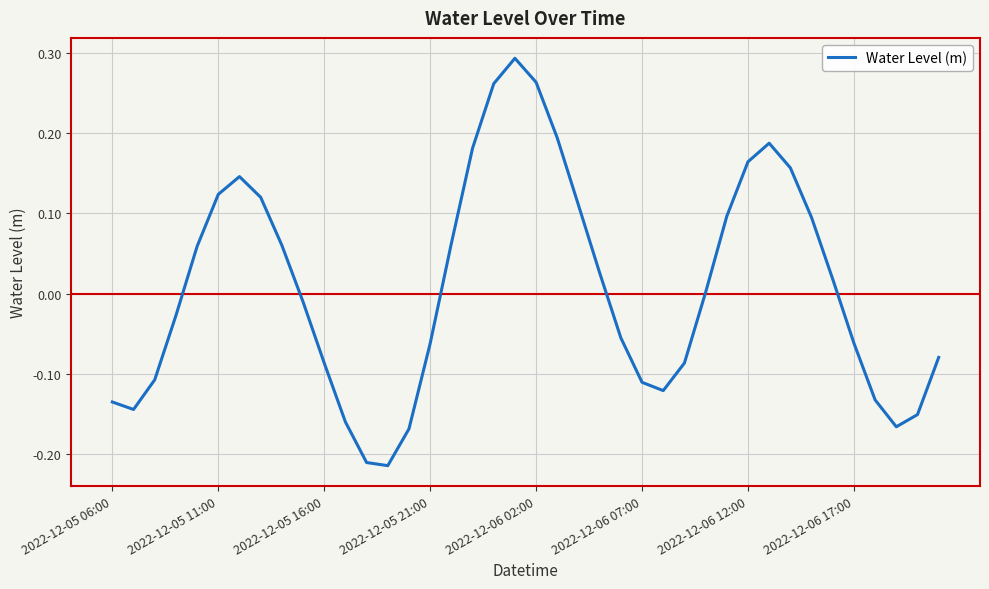

What is the difference between the maximum and minimum values?

0.5